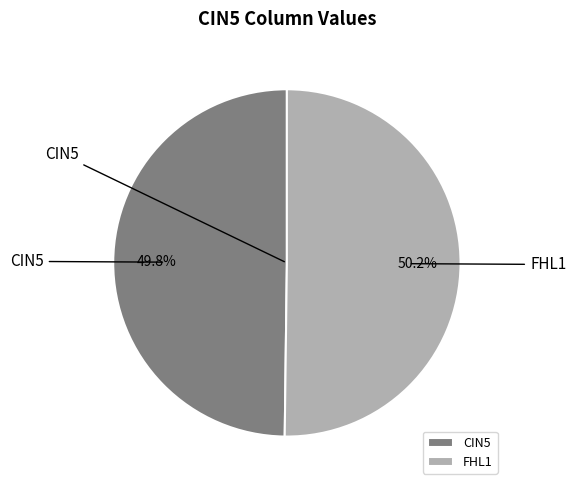

Is it true that CIN5 is 50% of the pie?

True